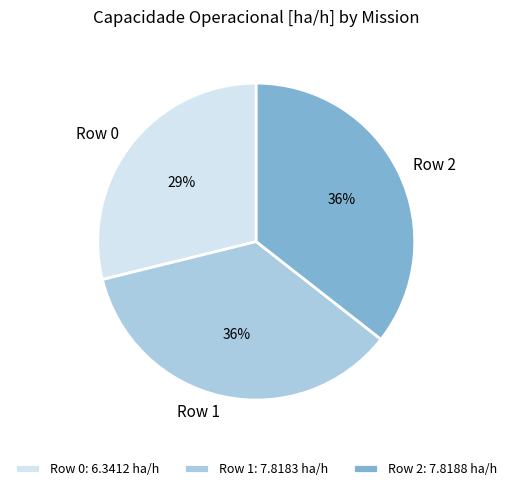

To the nearest percent, what is the average slice percentage?

33%